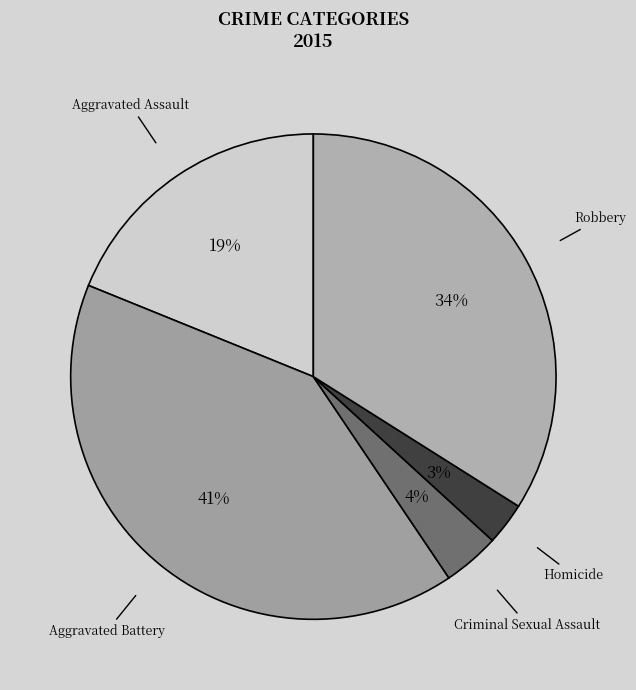

Approximately how many times larger is the value at Aggravated Battery compared to Robbery?

1.2